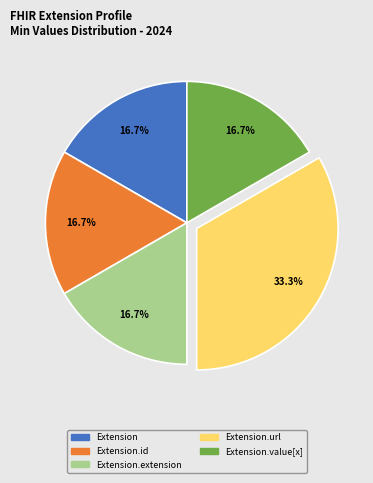

Does any single category account for the majority?

No